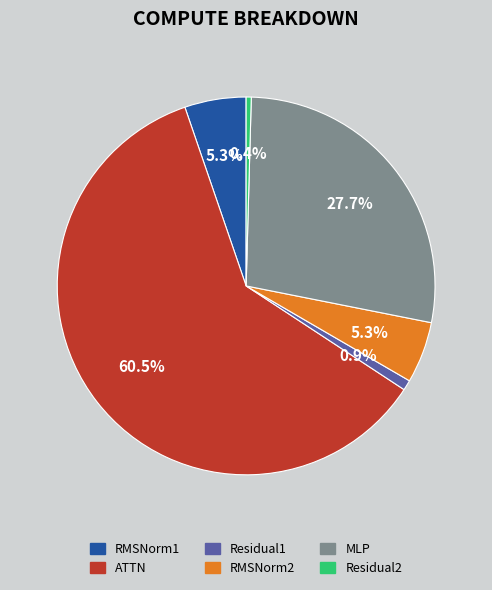

Approximately how many times larger is the value at Residual2 compared to Residual1?

0.5